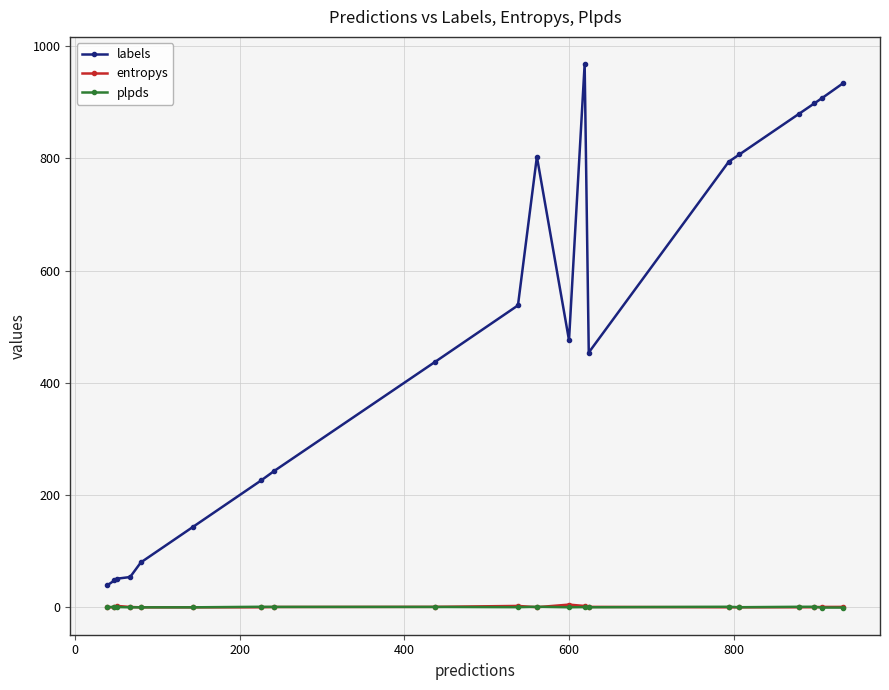

What is the value of the labels point at the 15th from the left?

794.0